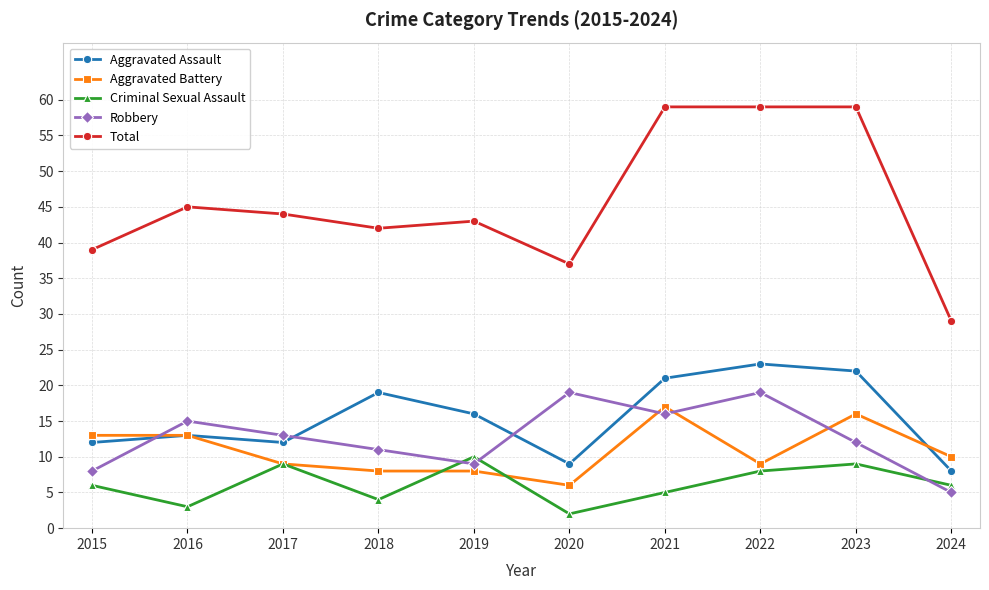

What is the maximum value for Aggravated Assault?

23